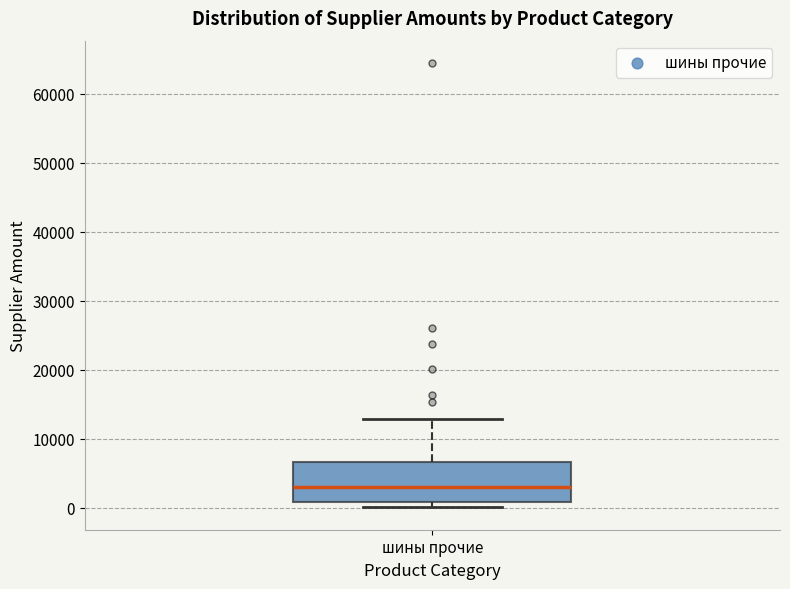

Read this box plot against the y-axis: the position of the median line, the range covered by the box, and the ends of both whiskers. The values are not printed on the chart, so give them approximately, as read against the axis.

median 3000, box 1000 to 7000, whiskers 0 to 13000